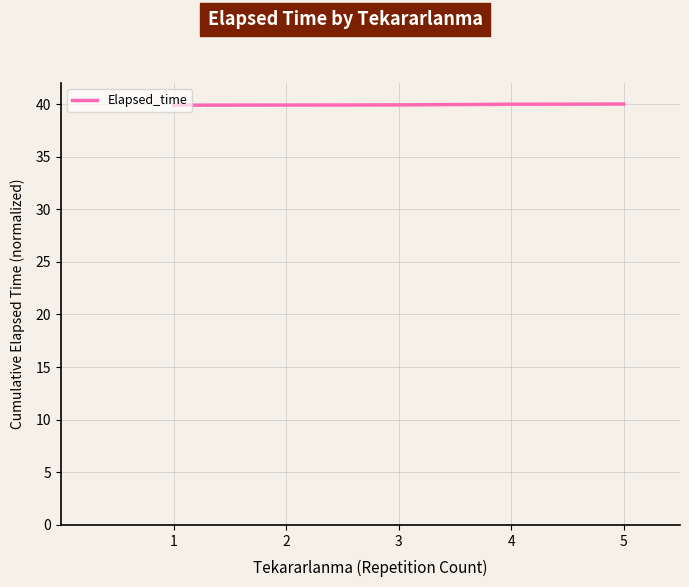

What is the greatest value displayed?

40.0